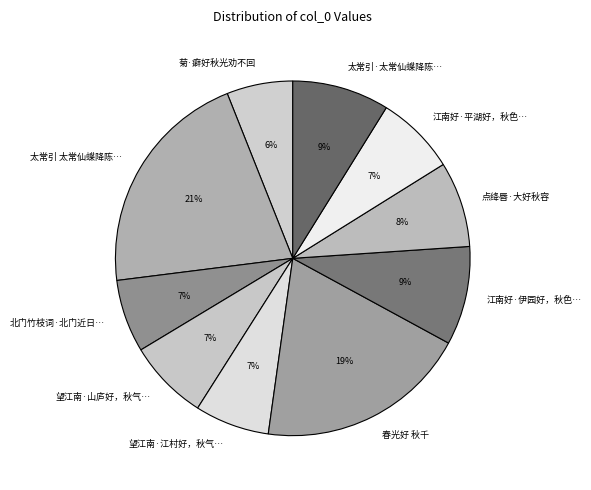

How many slices are in this pie chart?

10